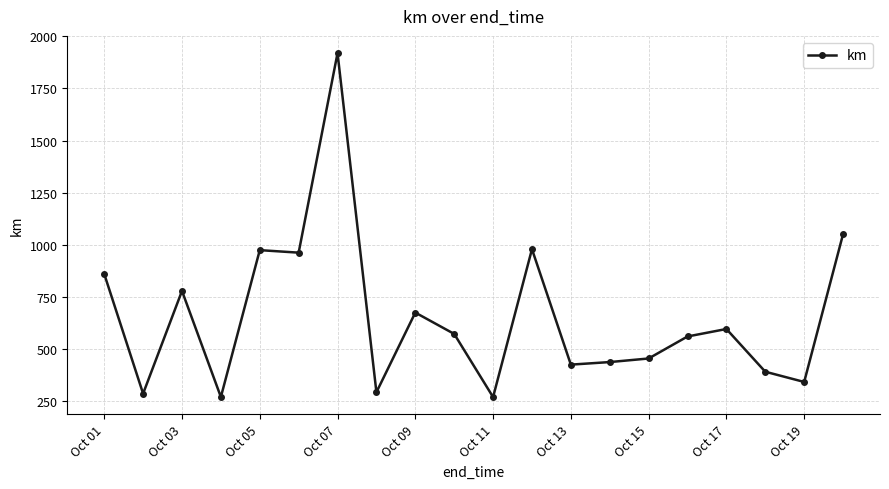

What is the value of the 12th point from the left?

979.0